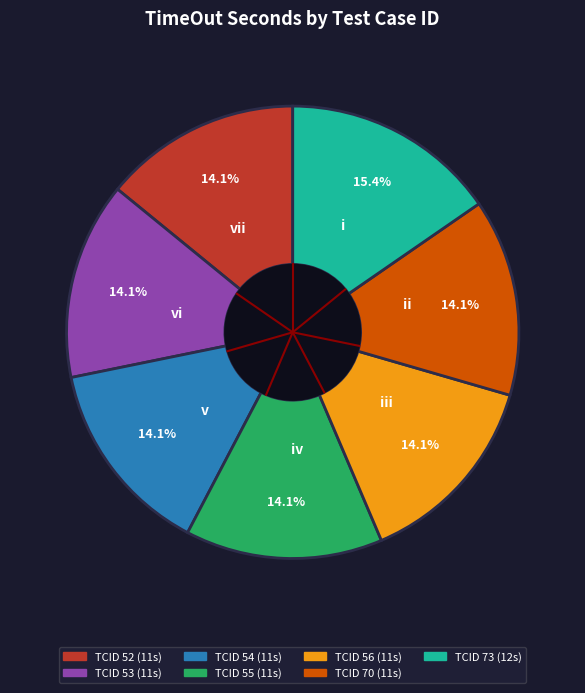

Count the number of slices in the pie.

7